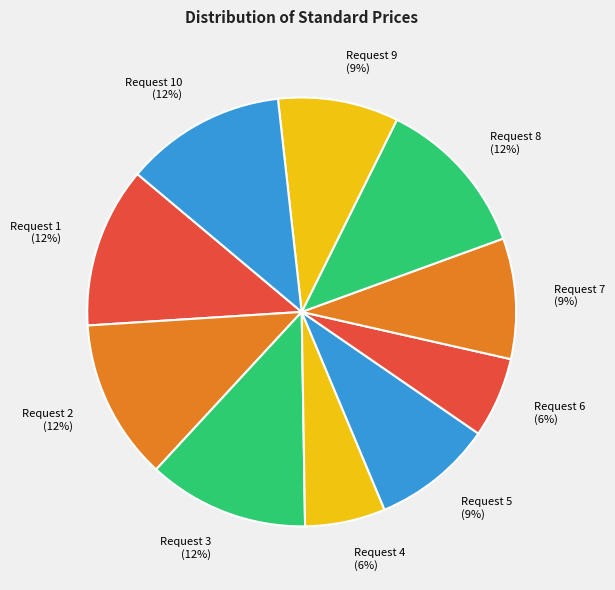

Do Request 2 and Request 1 together represent more than half of the pie?

No